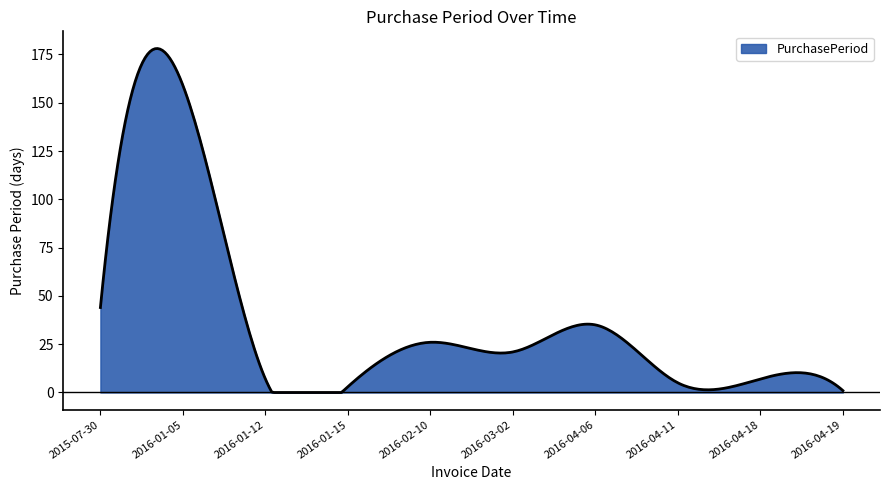

What is the maximum value shown in the chart?

178.1